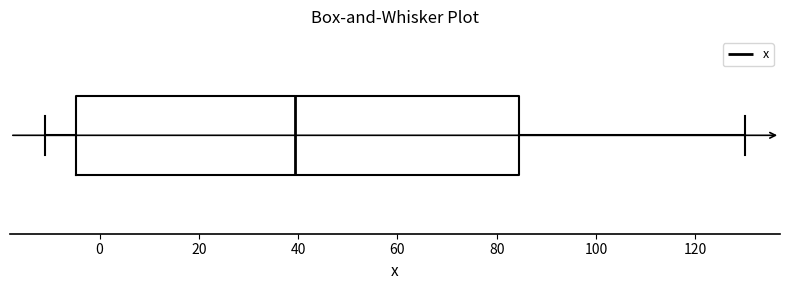

Transcribe this box plot: give where the median line is, the range the box spans, and where the two whiskers end, as read against the x-axis. The values are not printed on the chart, so give them approximately, as read against the axis.

median 40, box -4 to 84, whiskers -10 to 130